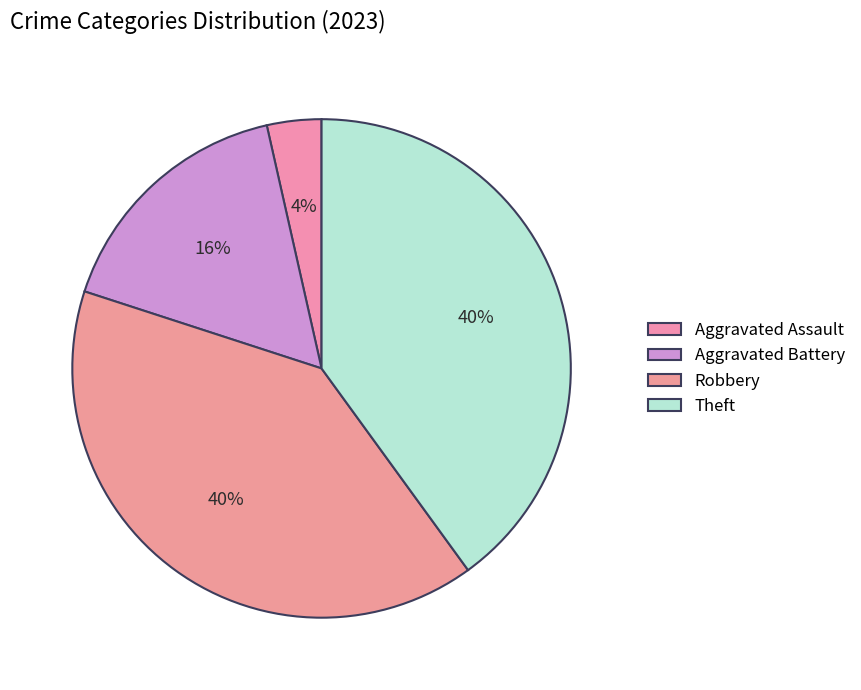

Count the number of slices in the pie.

4